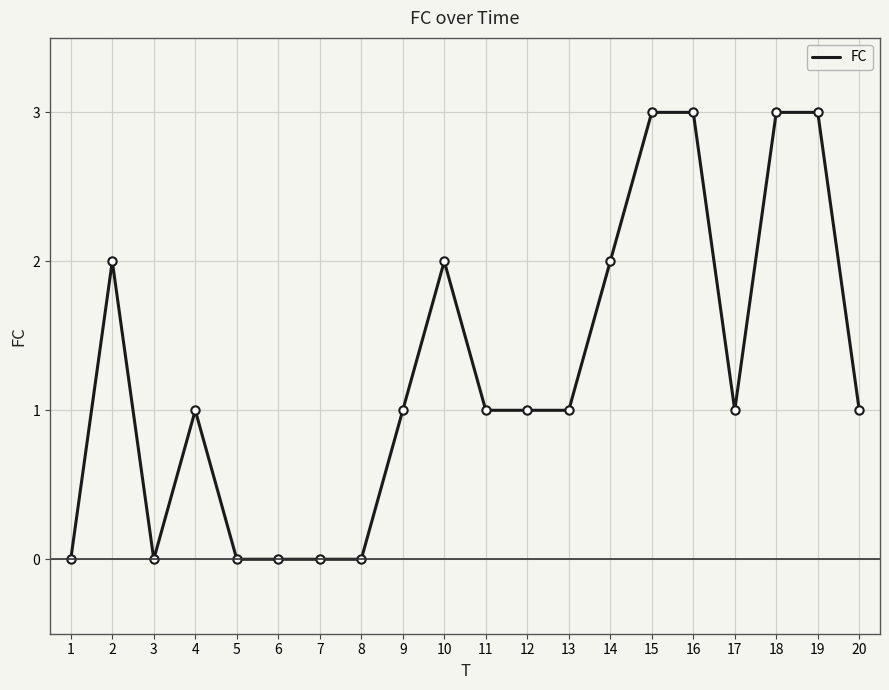

What is the average value?

1